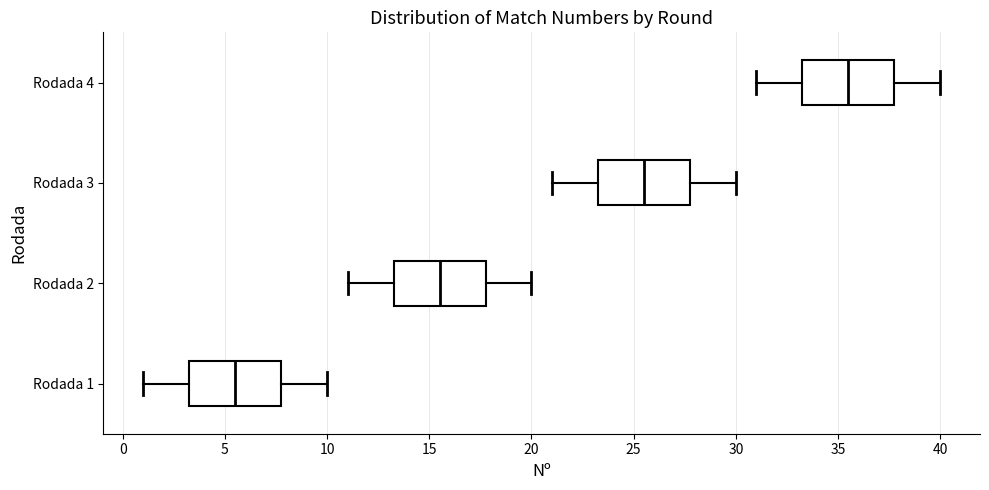

Where does the right whisker of the box for Rodada 2 end on the x-axis? The values are not printed on the chart, so give them approximately, as read against the axis.

20.0